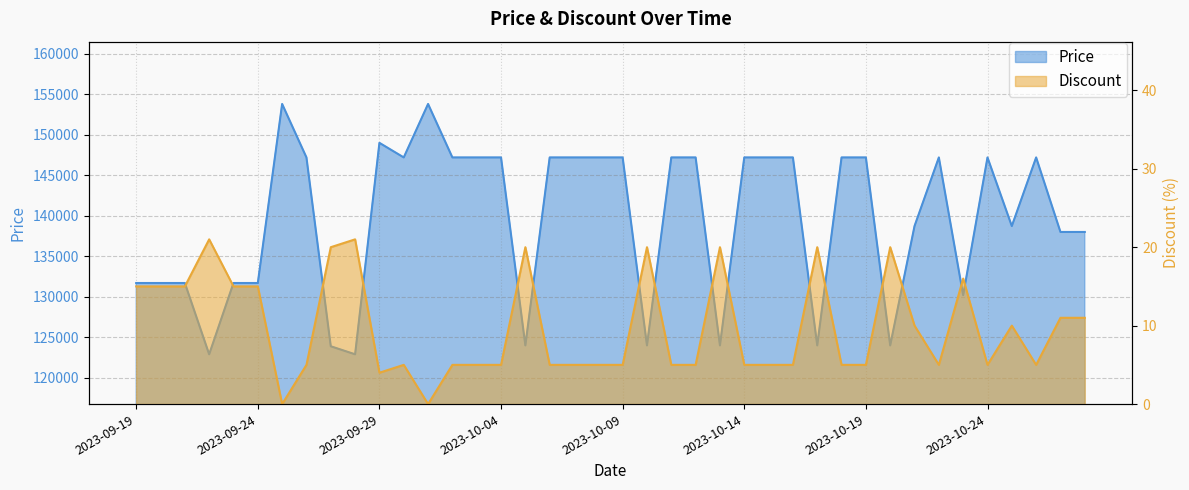

What is the label of the 2nd point from the left?

2023-09-20